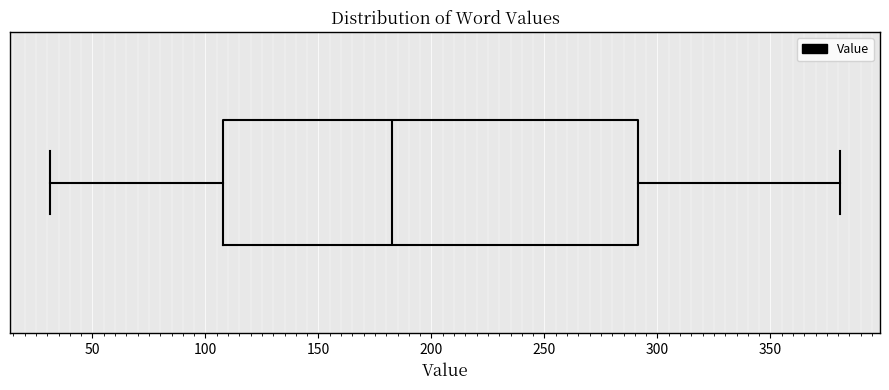

Where is the left edge of the box on the x-axis? The values are not printed on the chart, so give them approximately, as read against the axis.

110